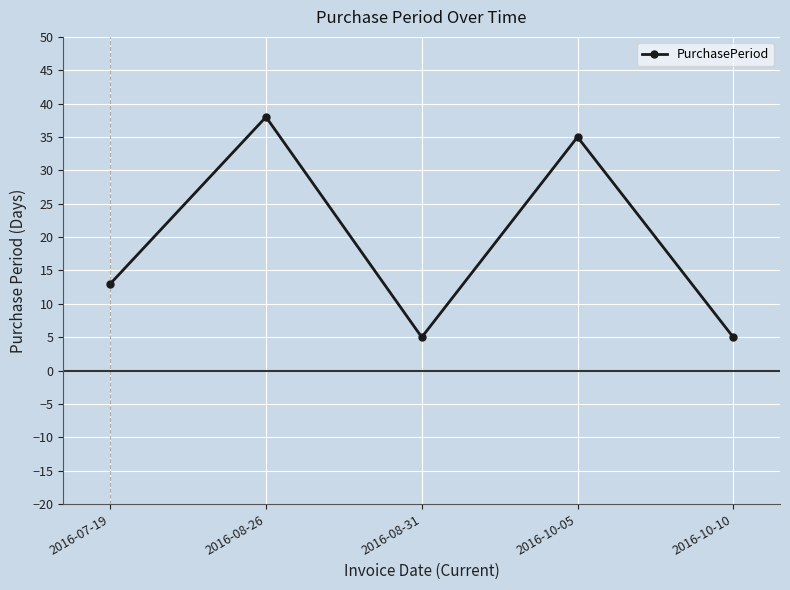

What is the difference between the maximum and minimum values?

33